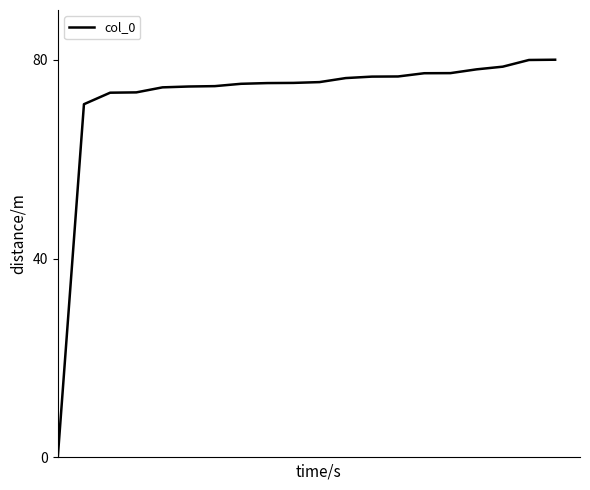

Does the chart have visible grid lines?

No